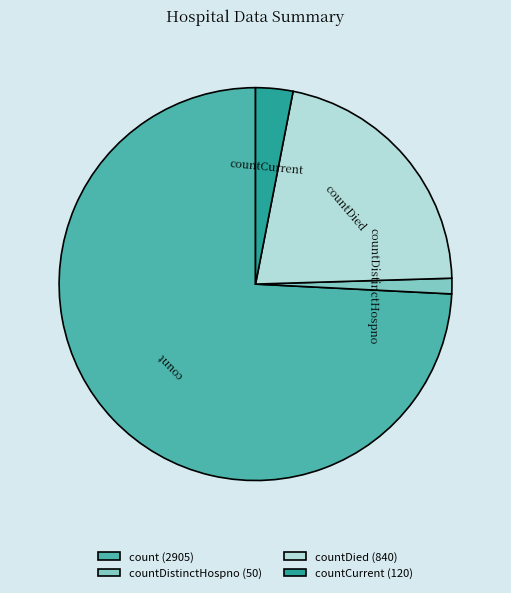

Does any single category account for the majority?

Yes